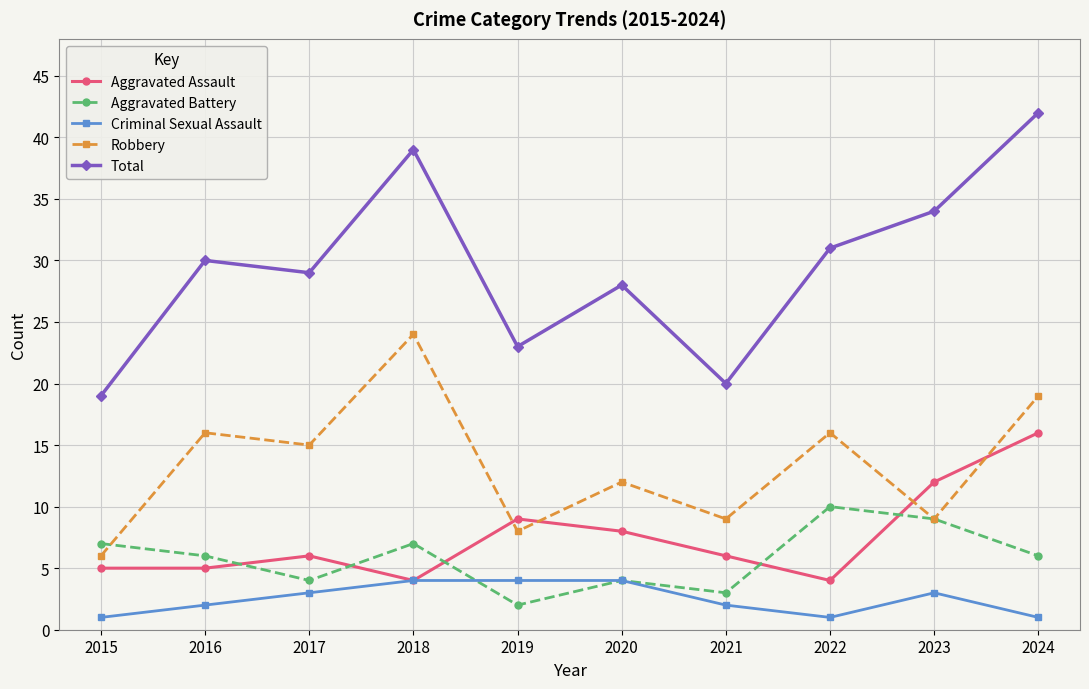

How many data points does each series have?

10